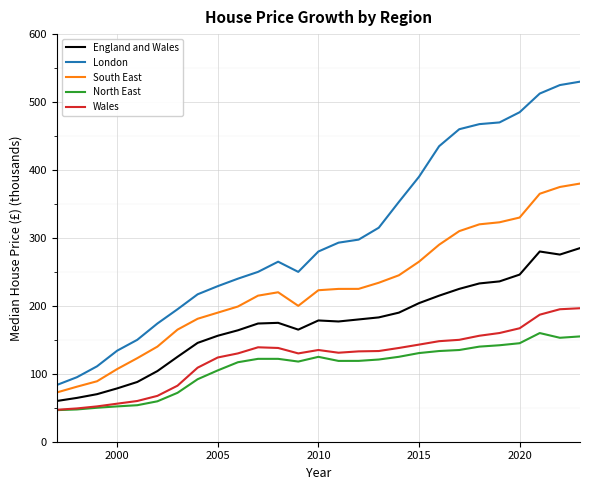

What is the highest value of the Wales series?

196.5